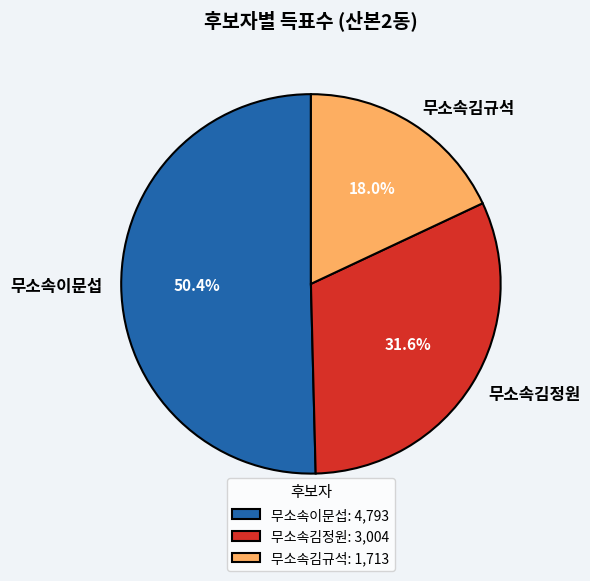

True or false: 무소속김규석 accounts for 18% of the total.

True